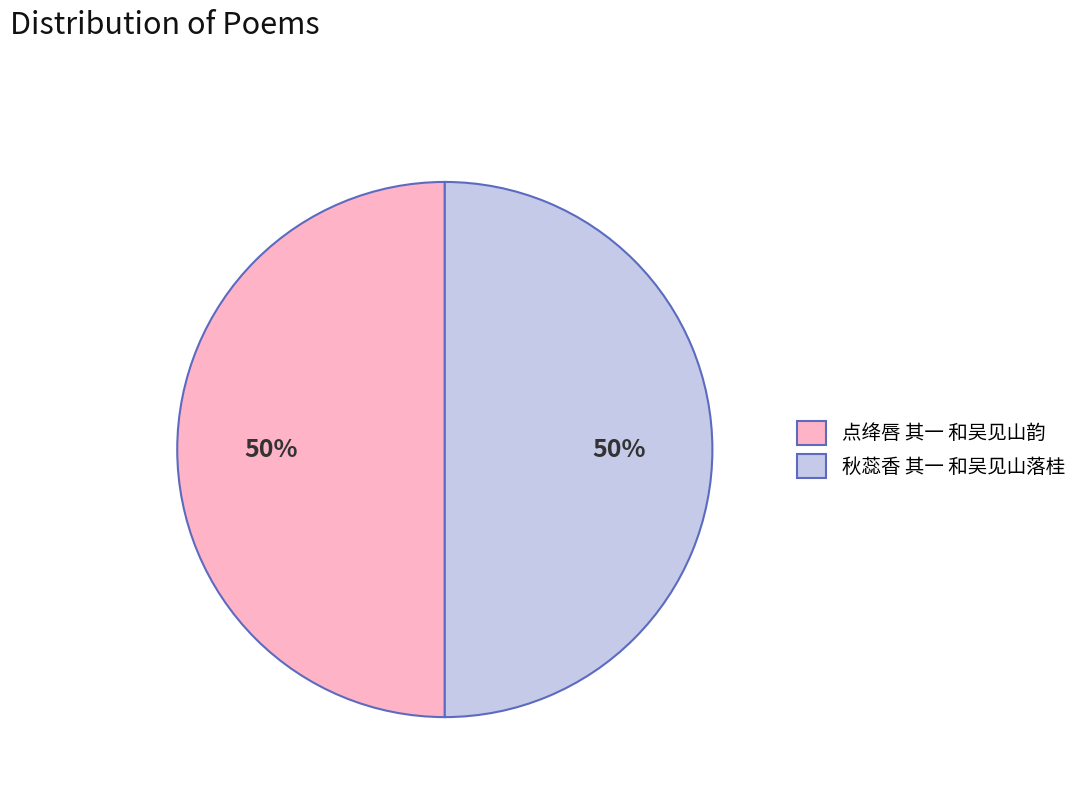

Combined, do 秋蕊香 其一 和吴见山落桂 and 点绛唇 其一 和吴见山韵 account for over 50%?

Yes